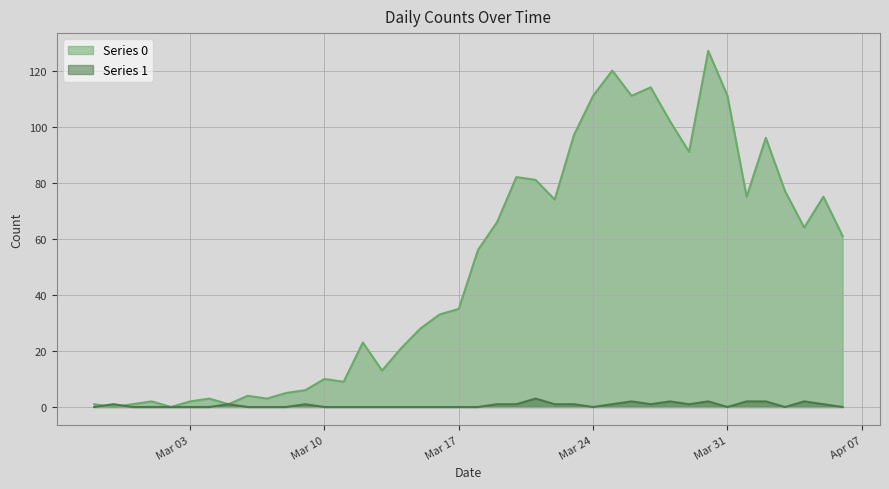

How many times do Series 1 and Series 0 cross each other?

2